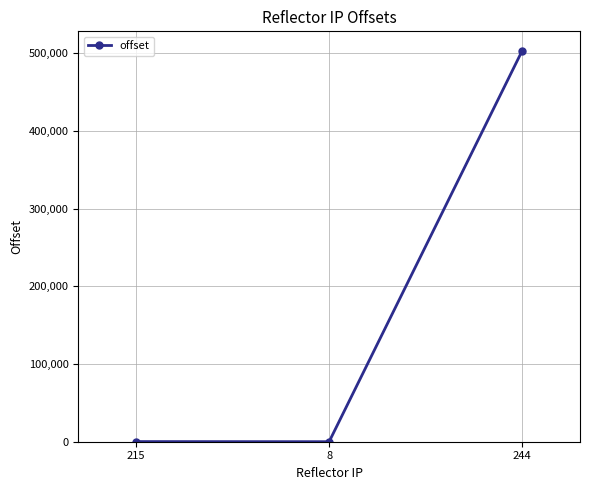

What is the minimum value shown in the chart?

34